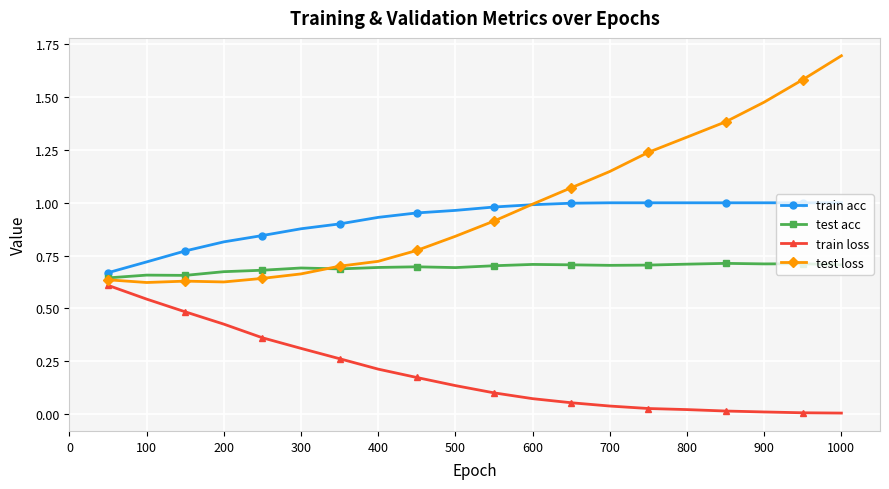

How many distinct data groups are displayed?

4